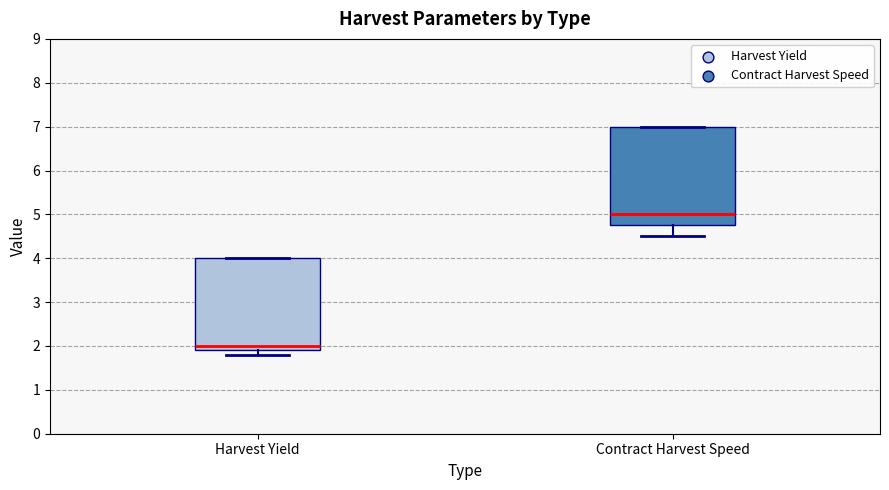

Reading left to right, transcribe this box plot: for each box, give where its median line is, the range the box spans, and where its two whiskers end, as read against the y-axis. The values are not printed on the chart, so give them approximately, as read against the axis.

Harvest Yield: median 2.0, box 1.9 to 4.0, whiskers 1.8 to 4.0
Contract Harvest Speed: median 5.0, box 4.8 to 7.0, whiskers 4.5 to 7.0